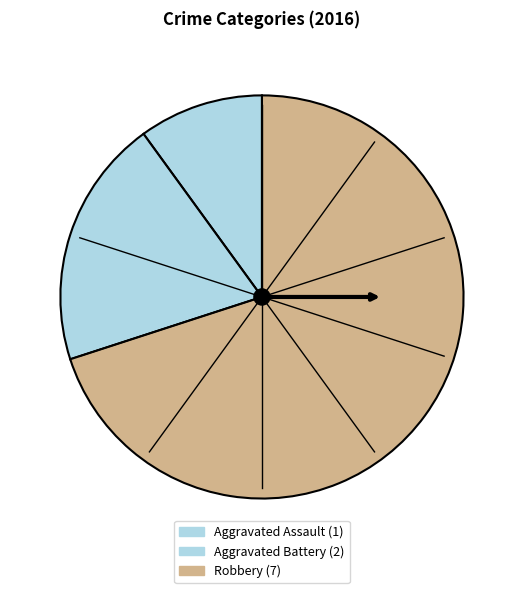

How many slices are in this pie chart?

3